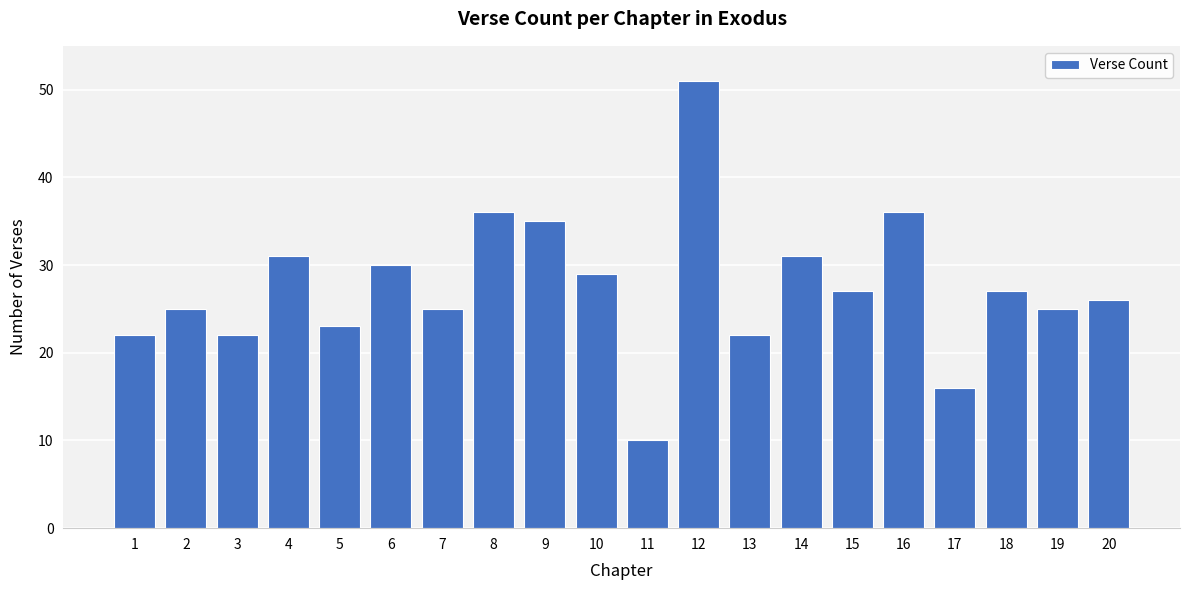

What value does the data have at 12, to the nearest 5?

50